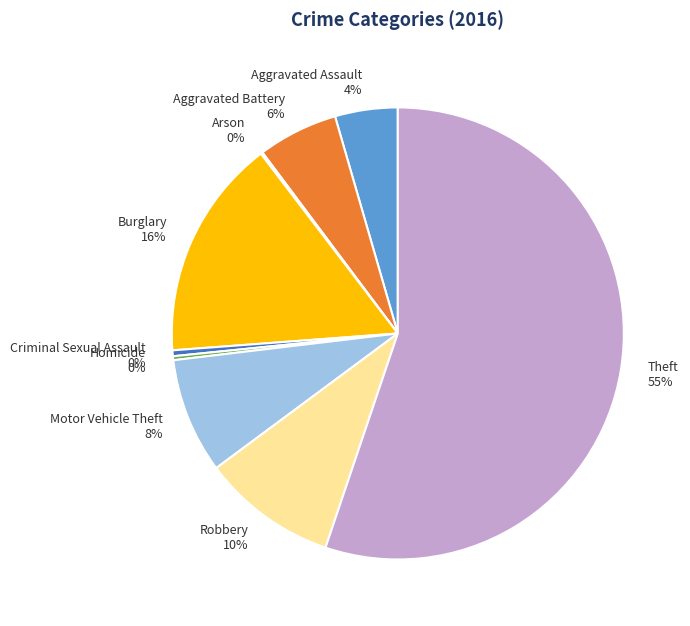

Which category has the biggest portion of the pie?

Theft